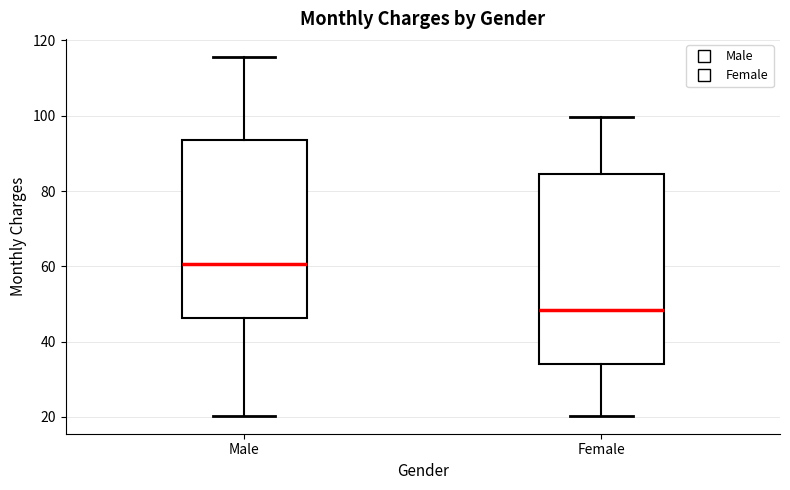

Which box is the tallest, from its lower edge to its upper edge?

Female